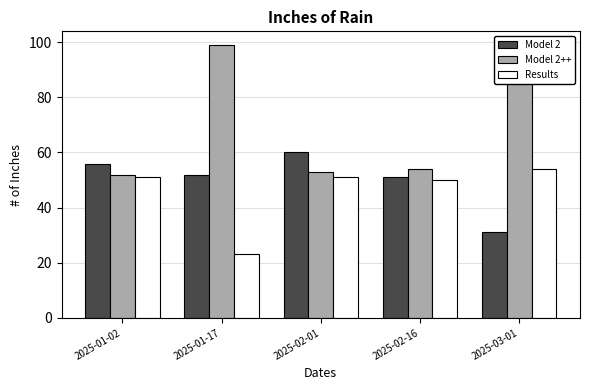

How many groups of bars are there?

5